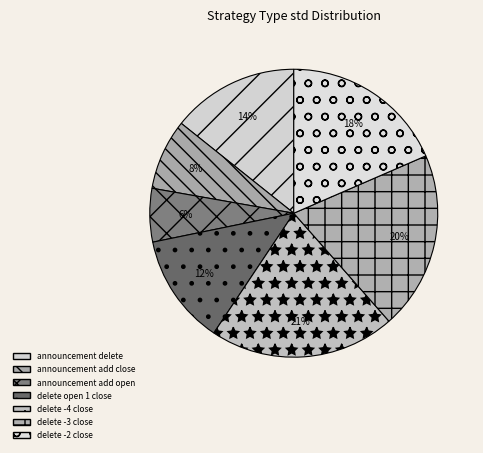

The announcement add open slice represents 1% of the pie. True or false?

False